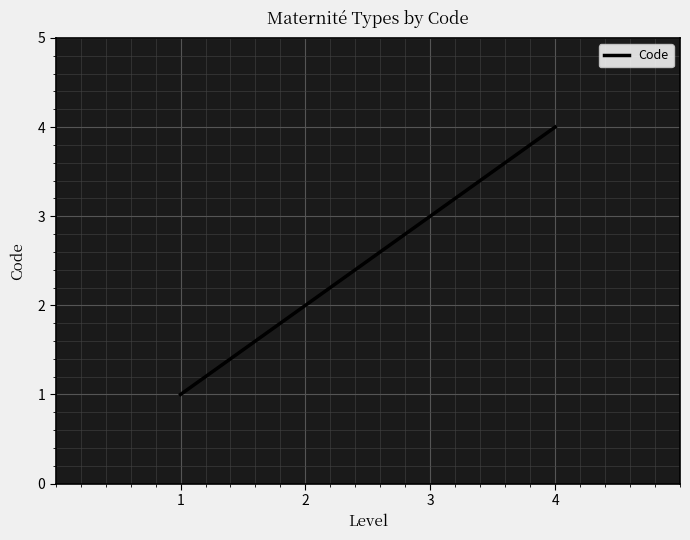

Count the number of data series in this chart.

1